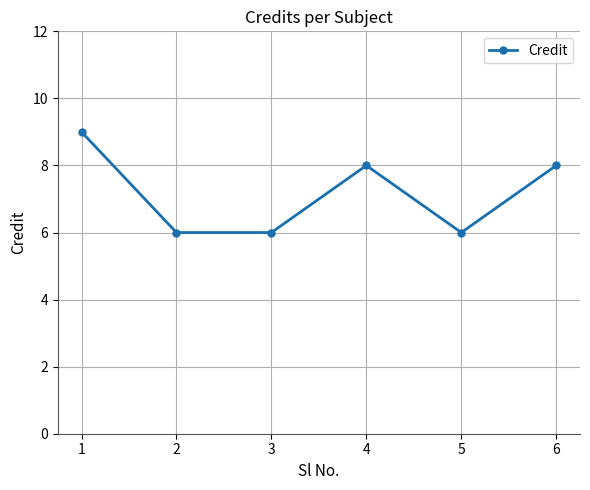

The chart shows a value of 8 at 5. True or false?

False